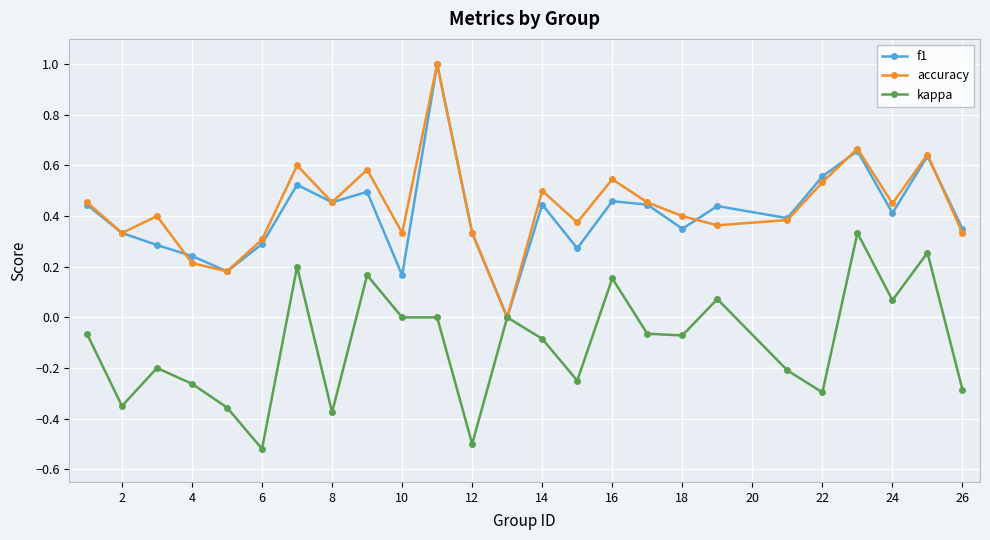

How many data points does each series have?

25